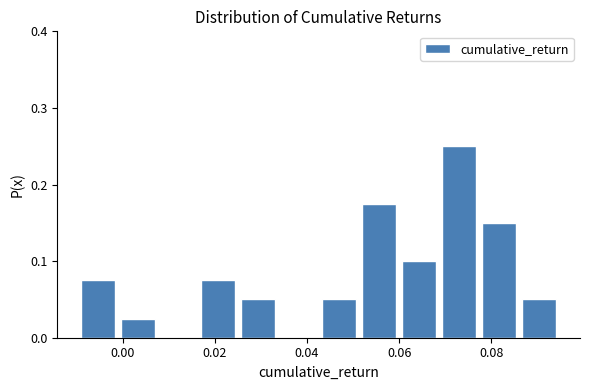

Reading left to right, transcribe this chart: for each bar, give the range it covers on the x-axis and its height. Neither the bar edges nor the heights are printed on the chart, so give them approximately, as read against the axes.

-0.010 to 0.000: 0.08
0.000 to 0.008: 0.03
0.008 to 0.018: 0
0.018 to 0.026: 0.08
0.026 to 0.034: 0.05
0.034 to 0.044: 0
0.044 to 0.052: 0.05
0.052 to 0.060: 0.18
0.060 to 0.070: 0.10
0.070 to 0.078: 0.25
0.078 to 0.086: 0.15
0.086 to 0.096: 0.05